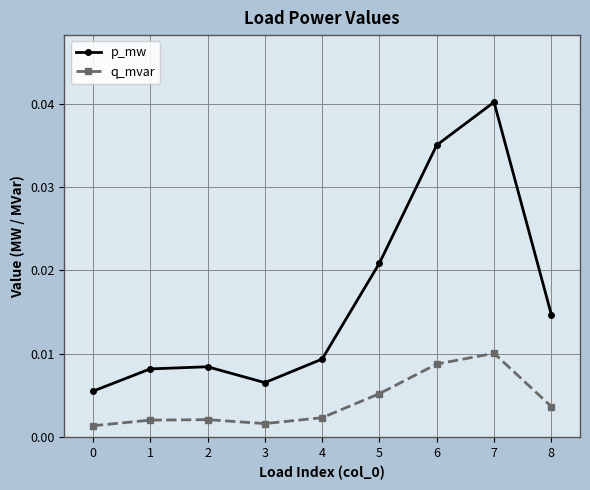

How many lines are shown in the chart?

2